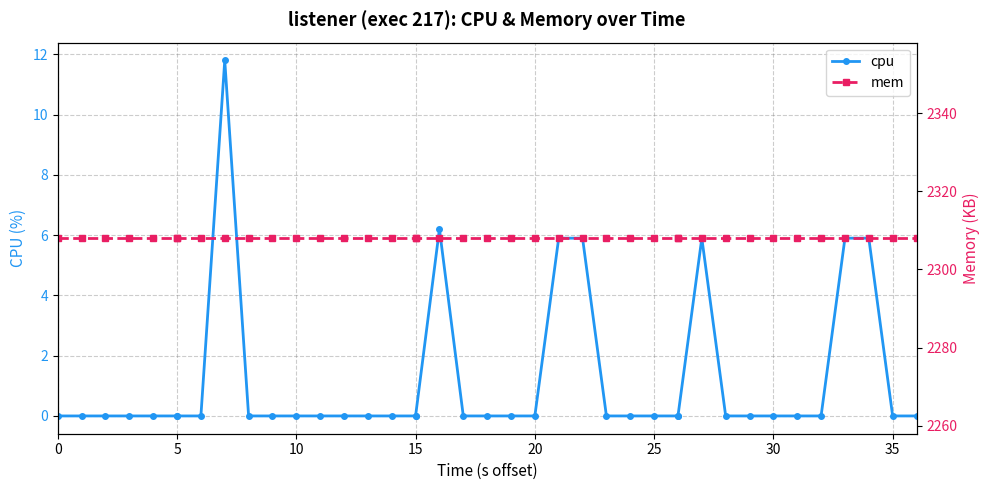

In cpu, how many points are higher than both neighbors (excluding endpoints)?

3